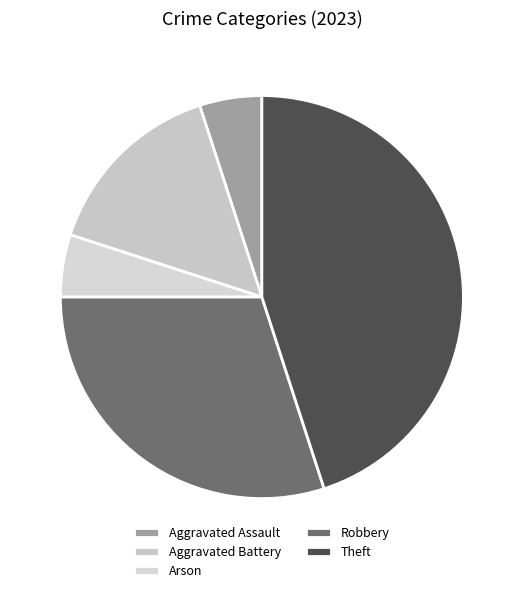

Does Arson represent more than half of the total?

No